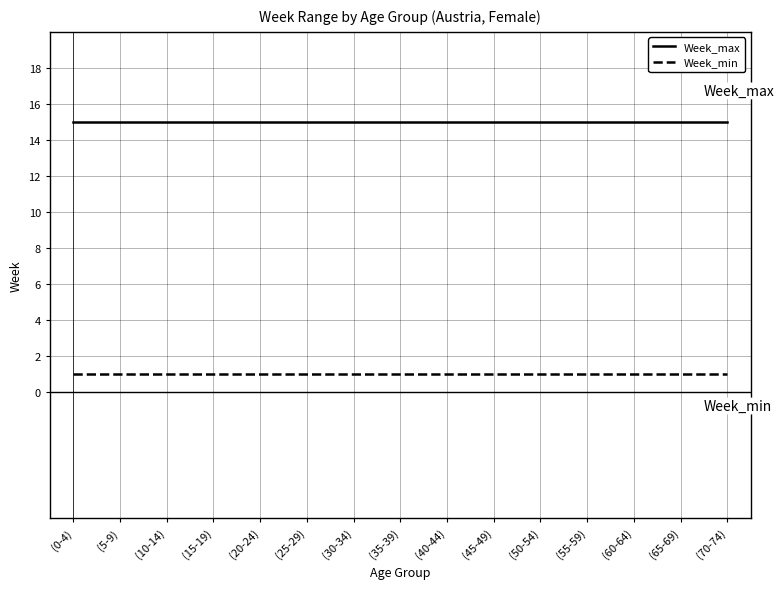

What is the spread (max minus min) of values at (60-64)?

14